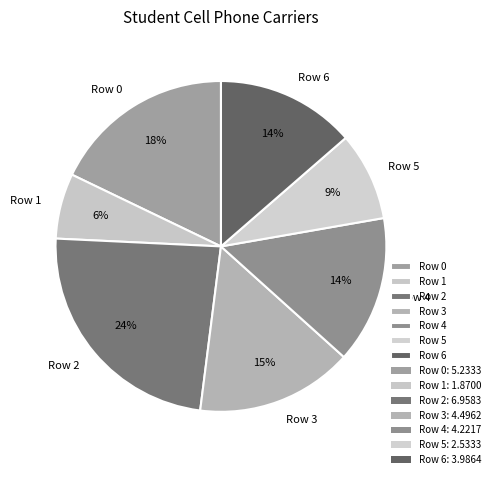

To the nearest percent, what percentage of the pie is Row 1?

6%